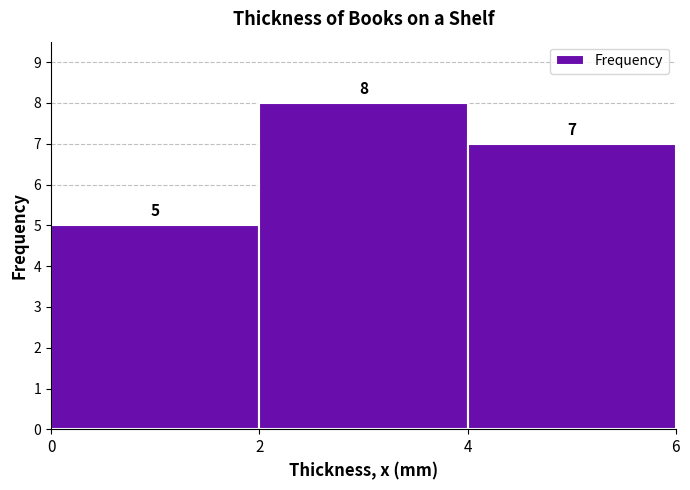

Reading left to right, list every bar in this chart as the range it spans on the x-axis followed by its height.

0 to 2: 5
2 to 4: 8
4 to 6: 7